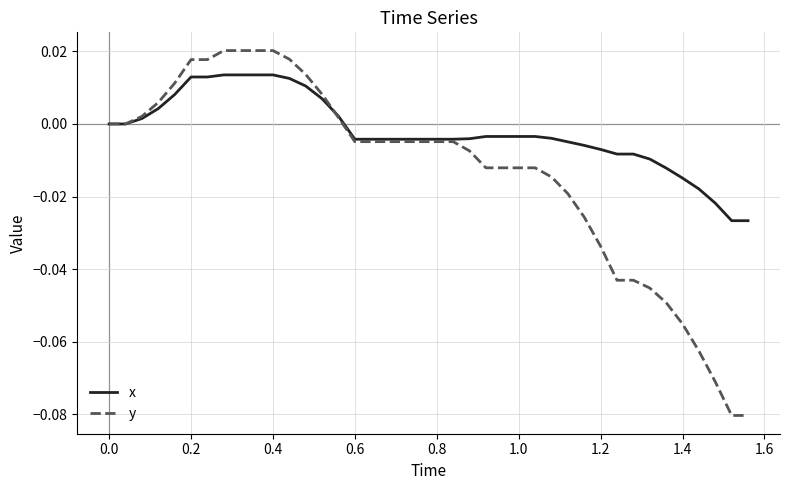

Is this an area chart (filled region under the line)?

No